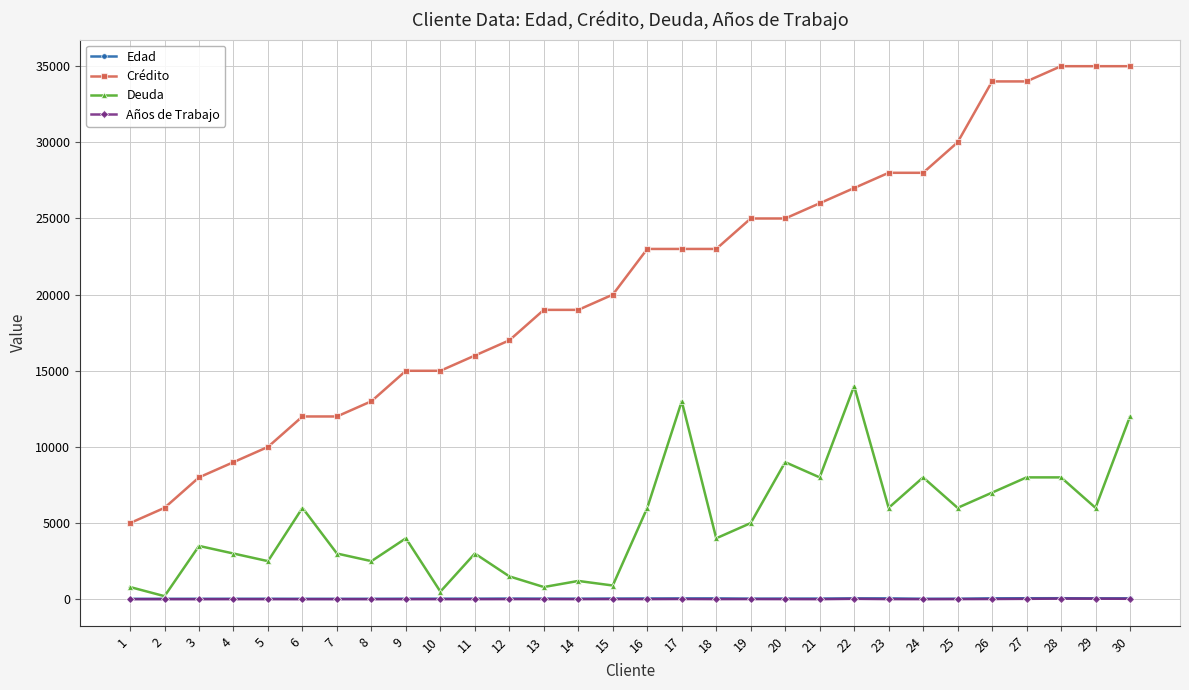

True or false: Años de Trabajo and Crédito intersect in this chart.

False